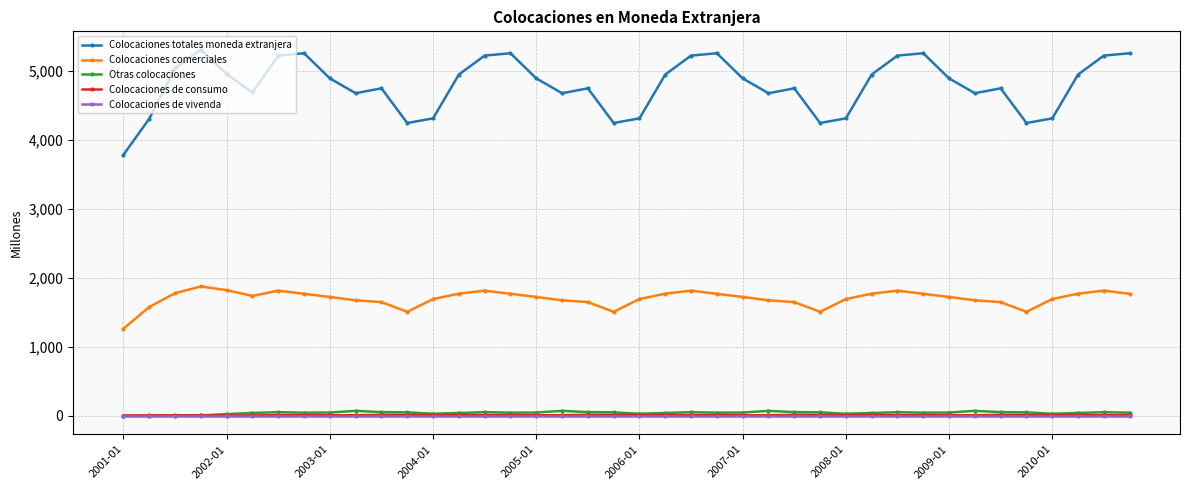

Which series has the largest range (max minus min)?

Colocaciones totales moneda extranjera